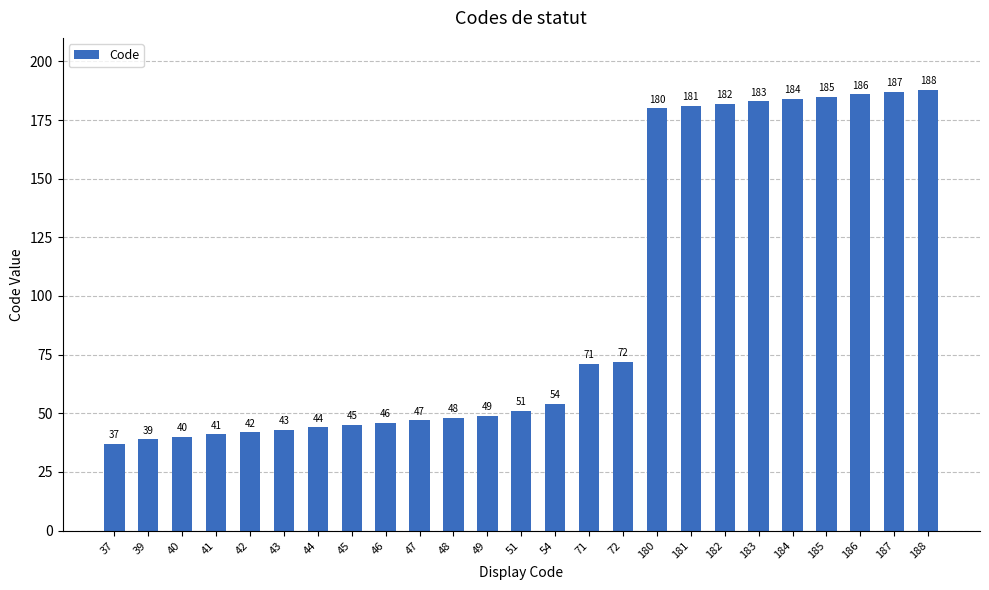

What value does the data have at 42?

42